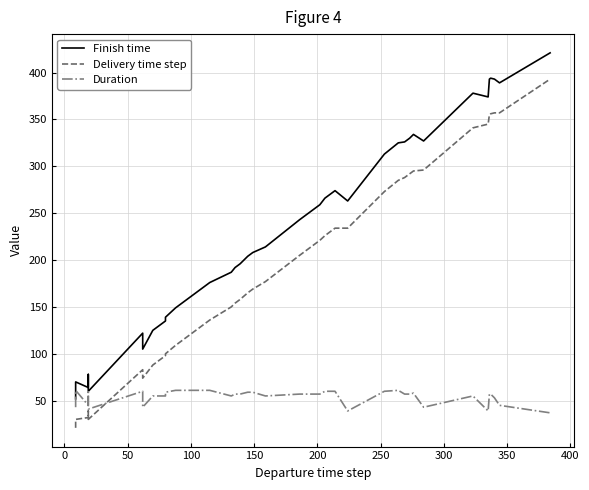

After their last crossing, which series has the higher values: Delivery time step or Duration?

Delivery time step